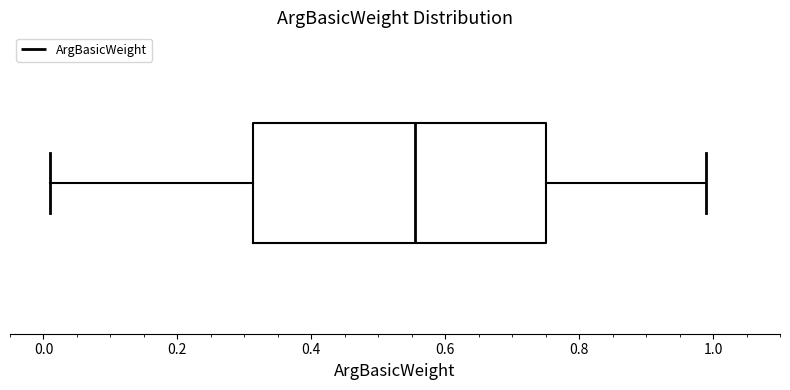

Transcribe this box plot: give where the median line is, the range the box spans, and where the two whiskers end, as read against the x-axis. The values are not printed on the chart, so give them approximately, as read against the axis.

median 0.56, box 0.32 to 0.76, whiskers 0.02 to 1.00